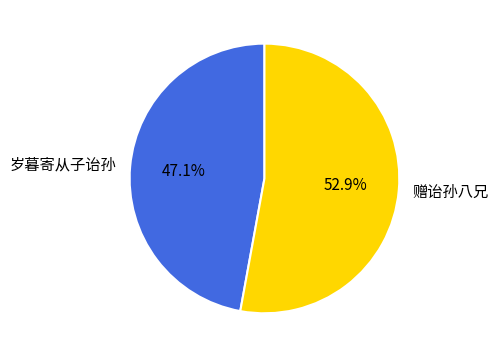

To the nearest percent, what portion does 岁暮寄从子诒孙 represent?

47%